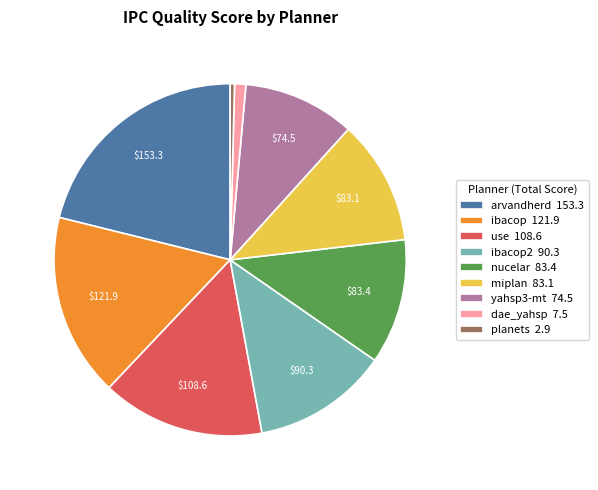

Count the number of slices in the pie.

9